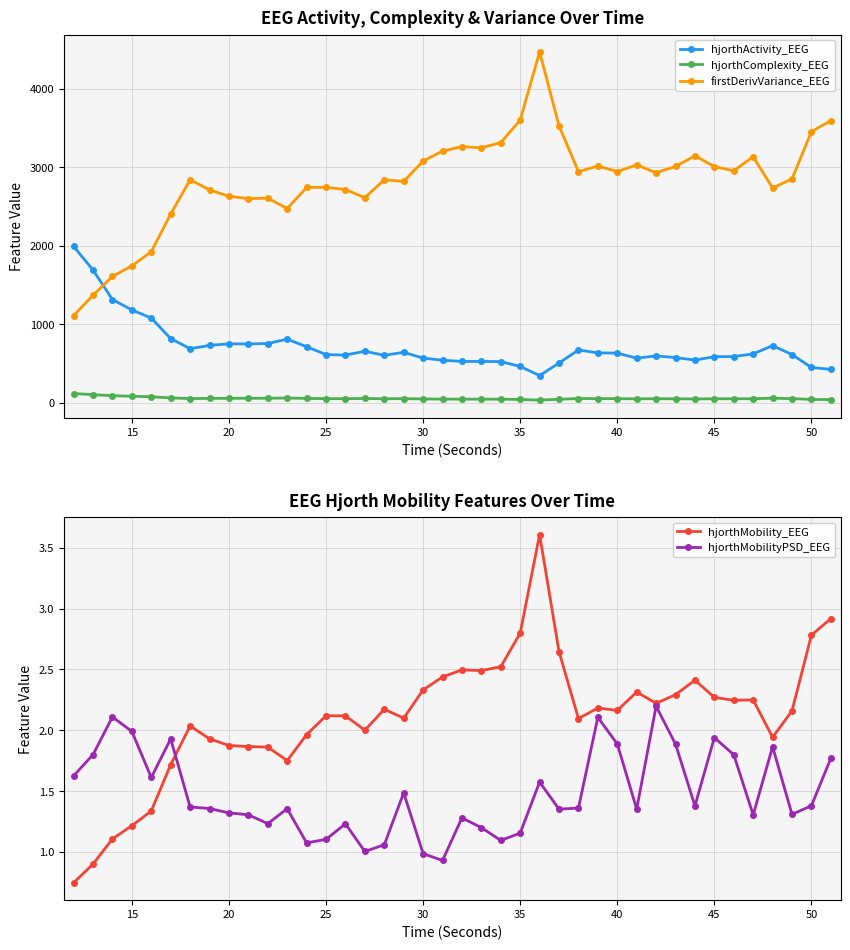

What is the value of the firstDerivVariance_EEG point at the 15th from the left?

2715.5